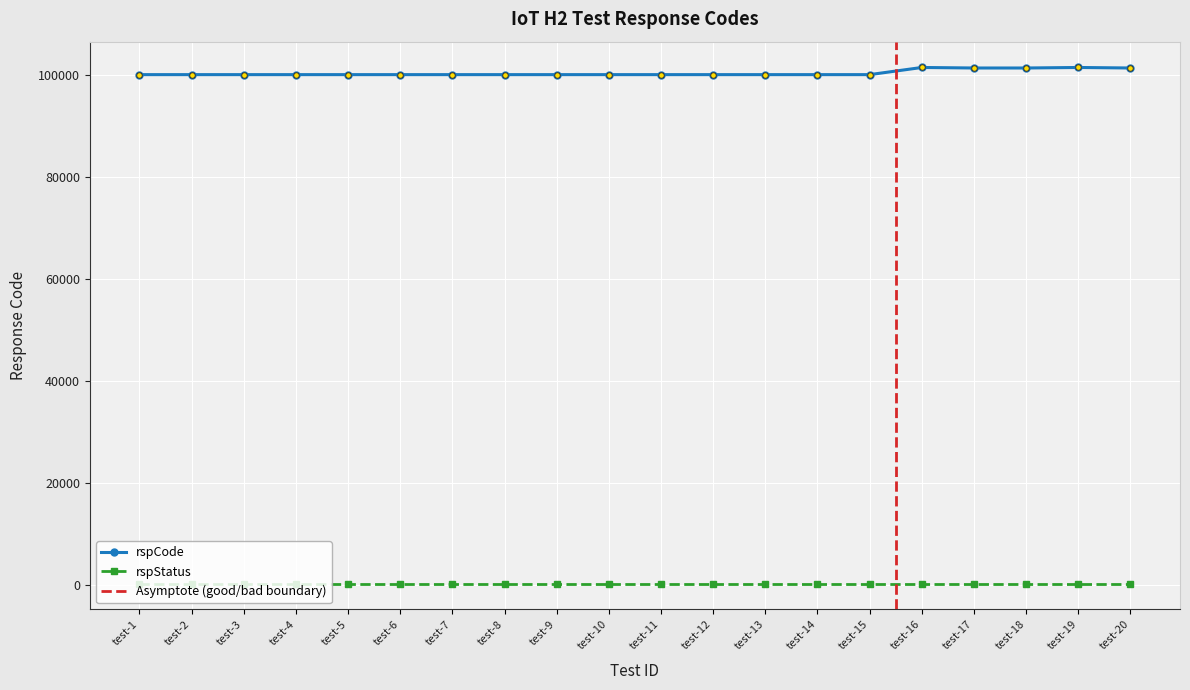

What is the difference between the maximum and minimum values?

1403